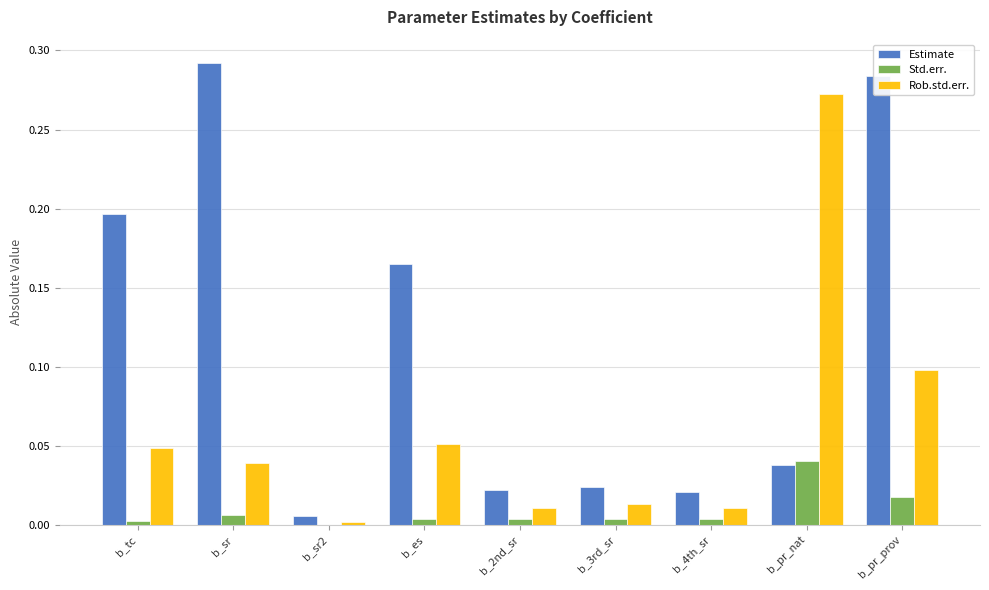

Between b_2nd_sr and b_pr_nat, which series saw the biggest shift?

Rob.std.err.